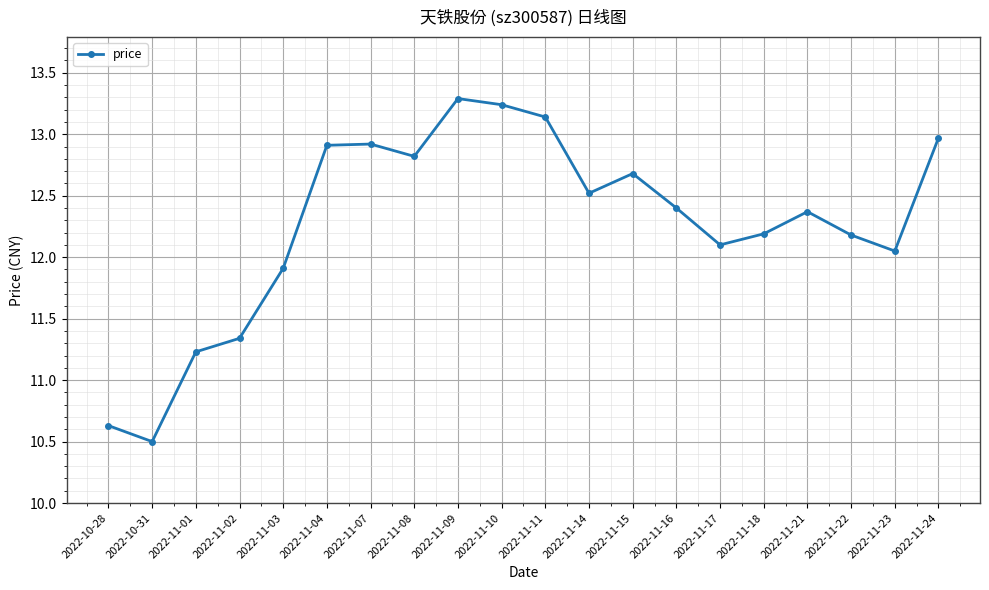

The chart shows a value of 2.3 at 2022-11-02. True or false?

False